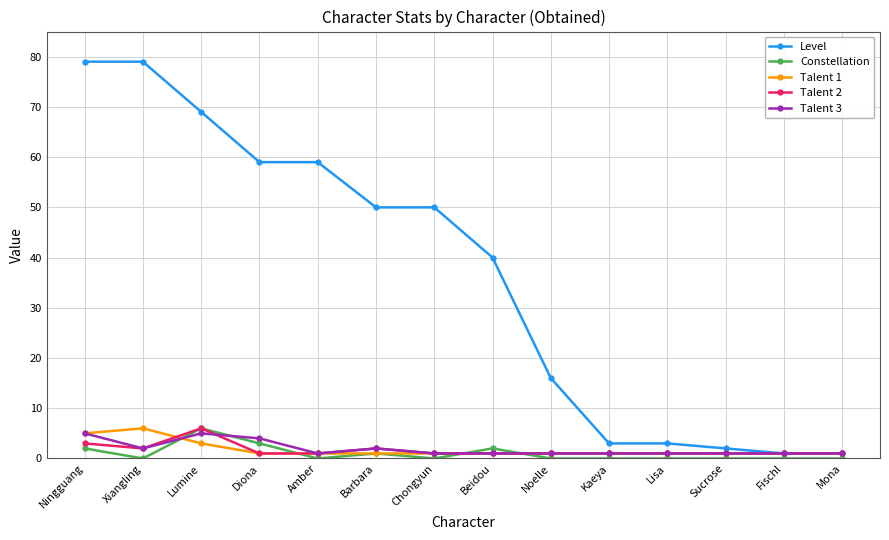

How many lines are shown in the chart?

5